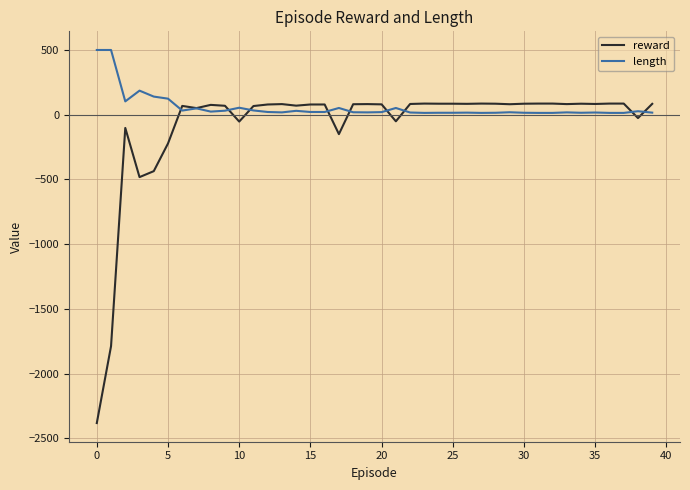

List the series in order of their overall mean, highest first.

length, reward